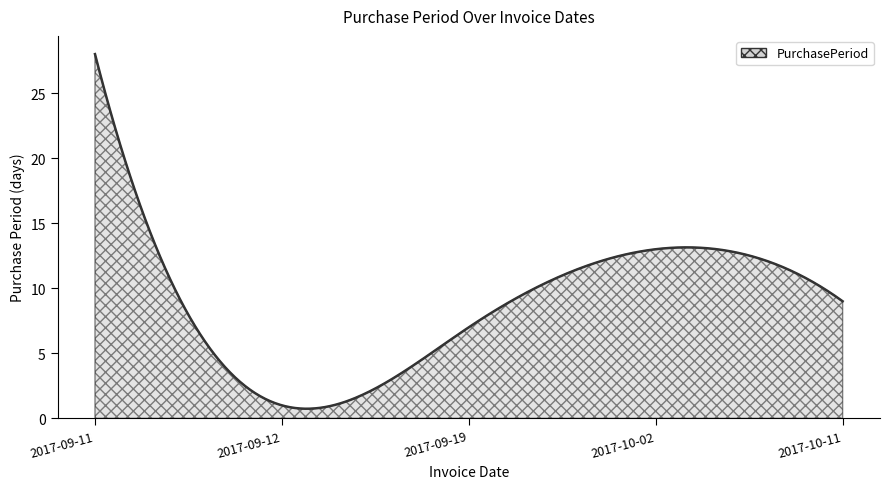

What is the smallest value displayed?

0.7